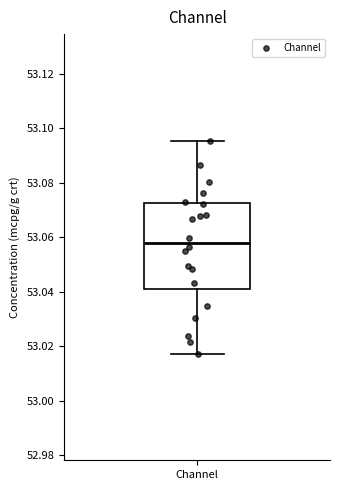

Transcribe this box plot: give where the median line is, the range the box spans, and where the two whiskers end, as read against the y-axis. The values are not printed on the chart, so give them approximately, as read against the axis.

median 53.058, box 53.042 to 53.072, whiskers 53.018 to 53.096